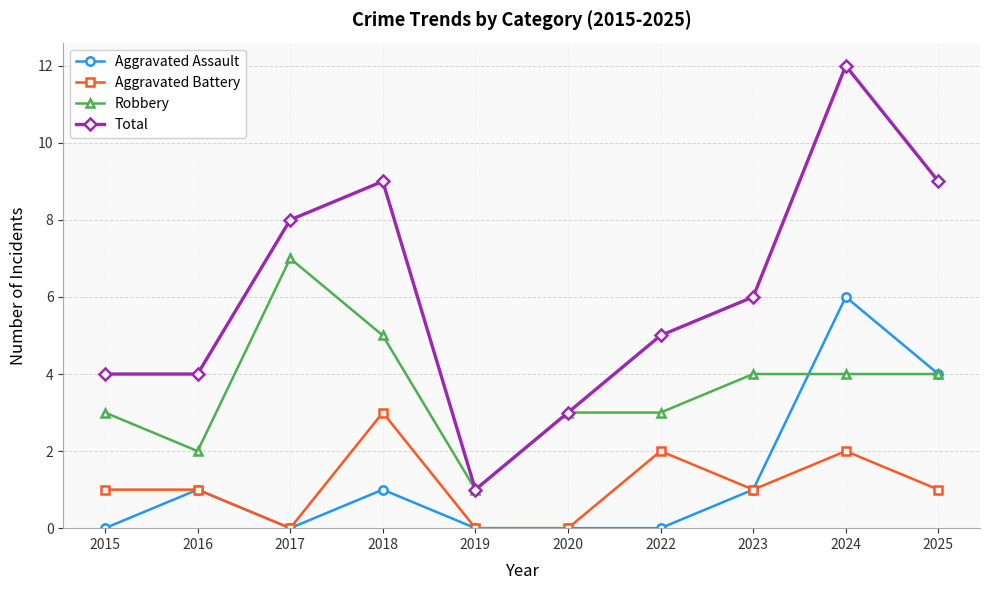

What is the sum of the Total values at 2017 and 2016?

12